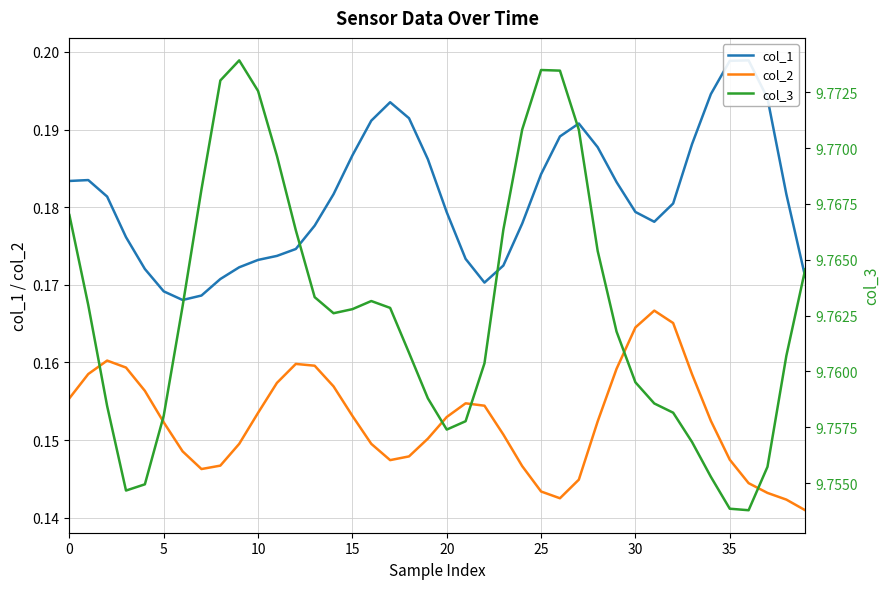

The value of col_2 at 25 is 0.2. True or false?

False